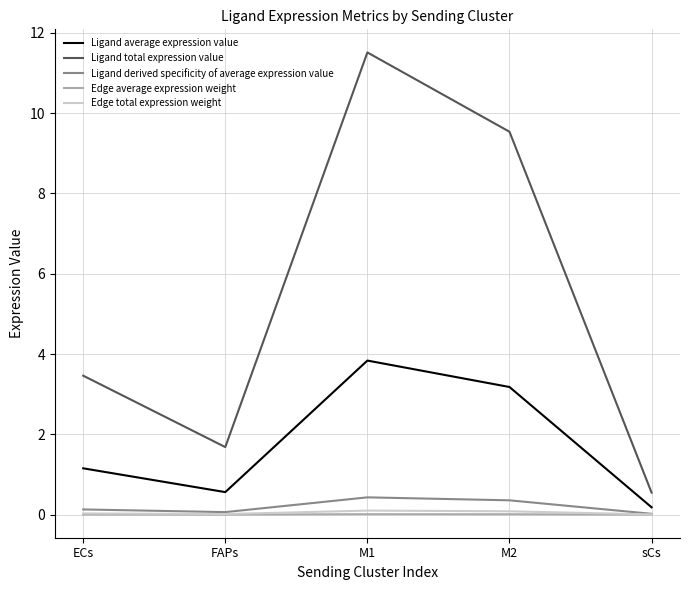

Does the chart display data point markers on the line(s)?

No